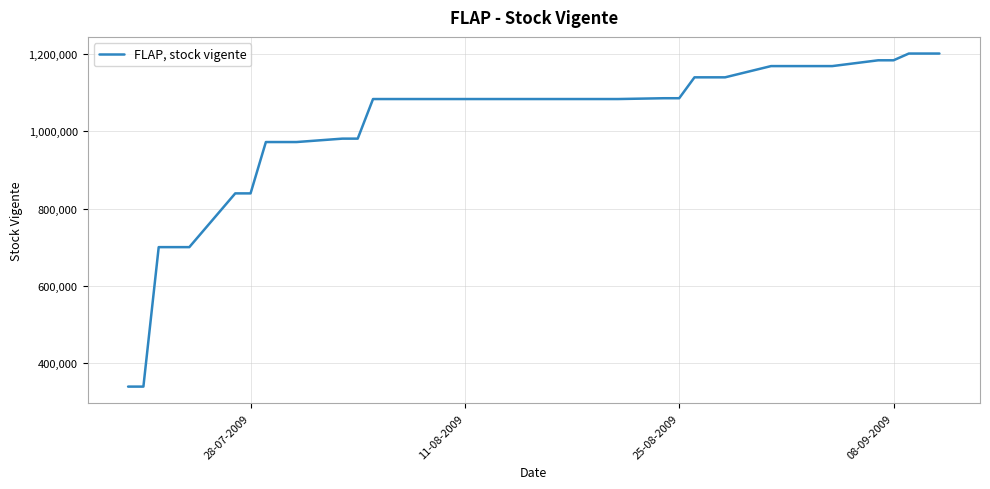

What is the difference between the maximum and minimum values?

861747